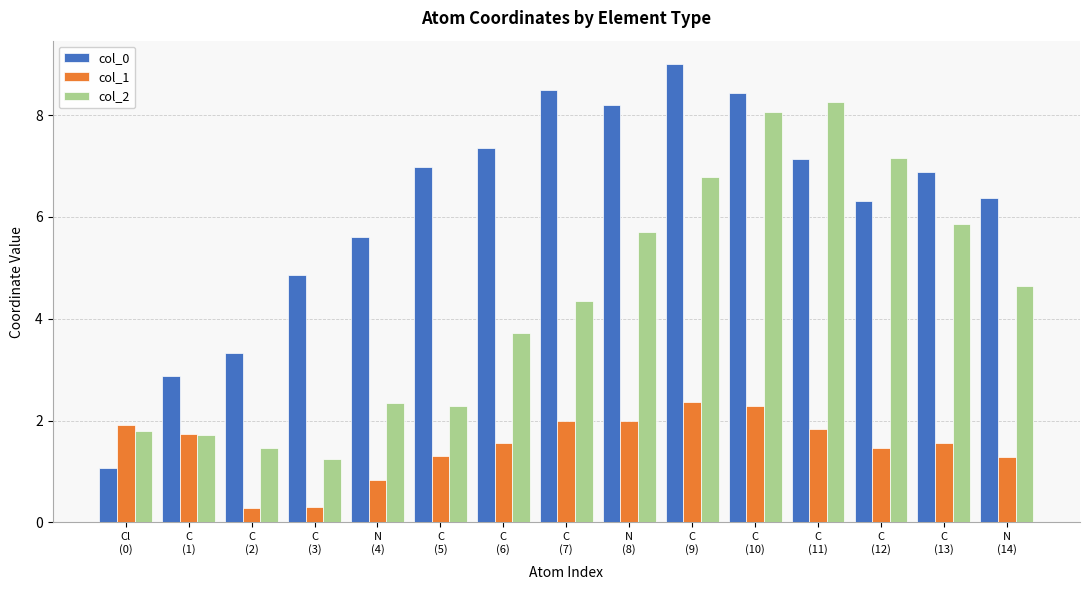

What is the difference between the maximum and minimum values in the col_1 series?

2.1